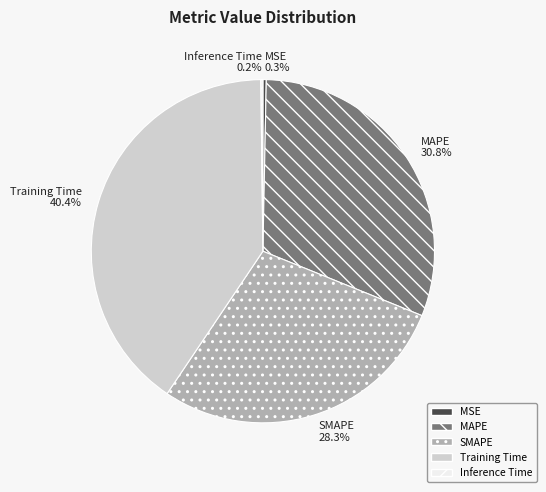

Does MSE account for over 50% of the chart?

No